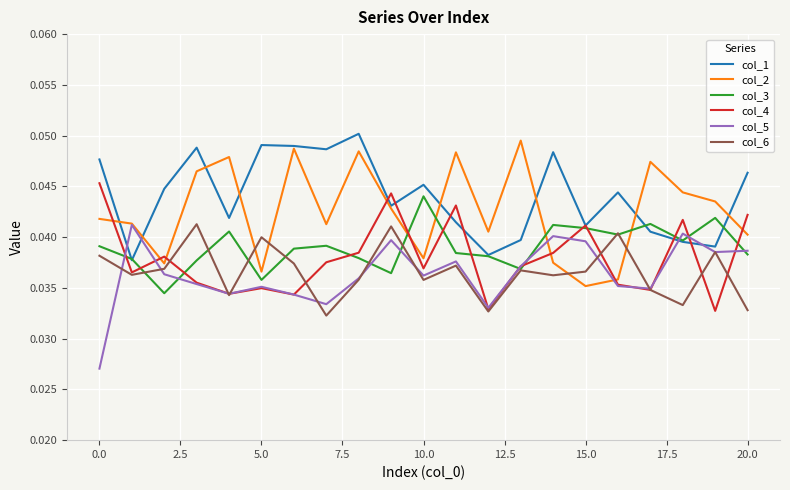

Which series ends up on top after the final intersection of col_5 and col_3?

col_5